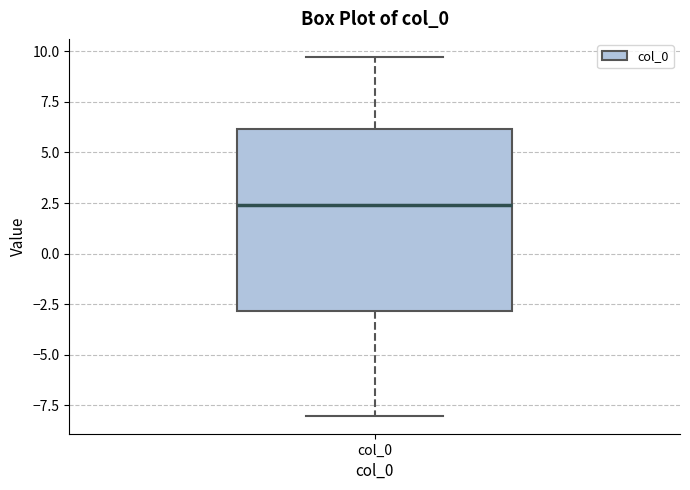

Transcribe this box plot: give where the median line is, the range the box spans, and where the two whiskers end, as read against the y-axis. The values are not printed on the chart, so give them approximately, as read against the axis.

median 2.5, box -3.0 to 6.0, whiskers -8.0 to 9.5